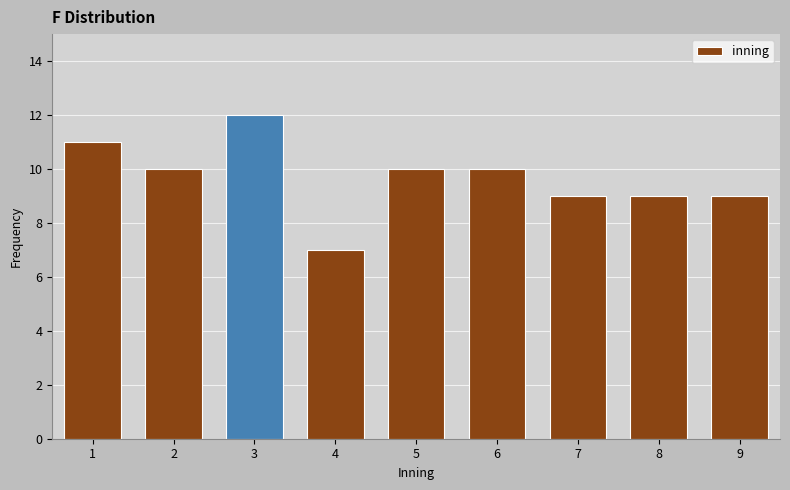

Reading left to right, transcribe all the data shown in this chart.

11	10	12	7	10	10	9	9	9